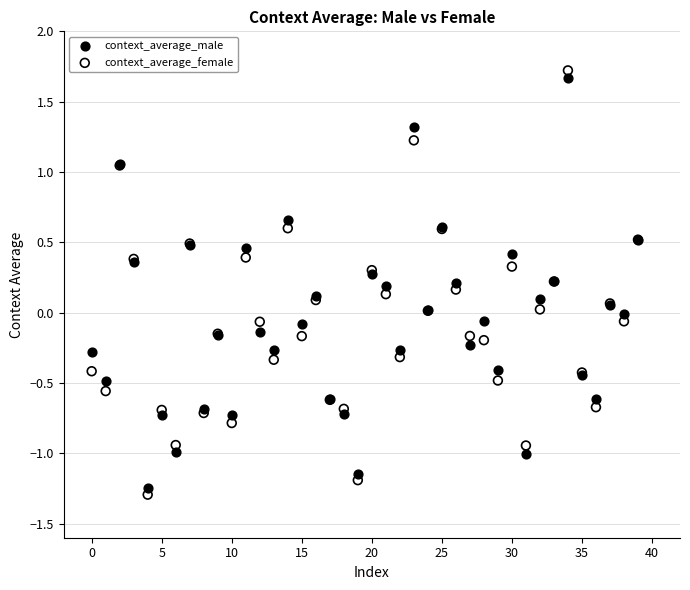

What are all the series names shown in the legend?

context_average_male, context_average_female